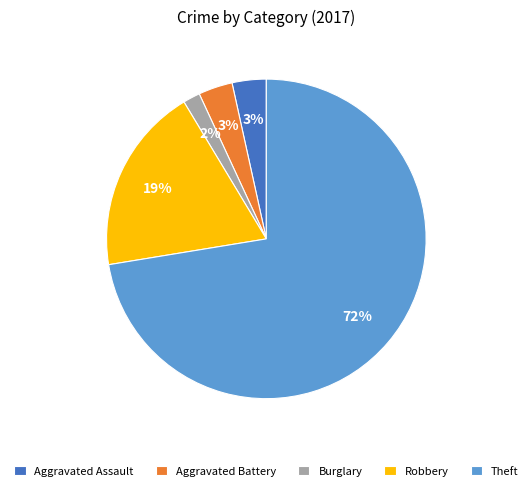

What is the largest slice in the pie chart?

Theft